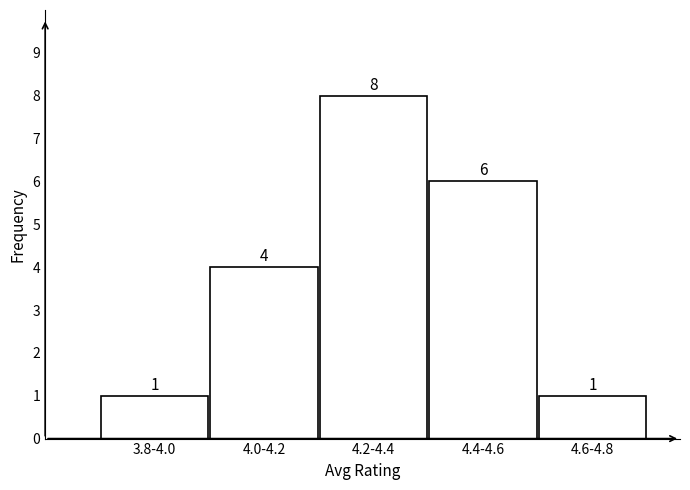

Reading left to right, list all the values displayed in this chart.

1	4	8	6	1